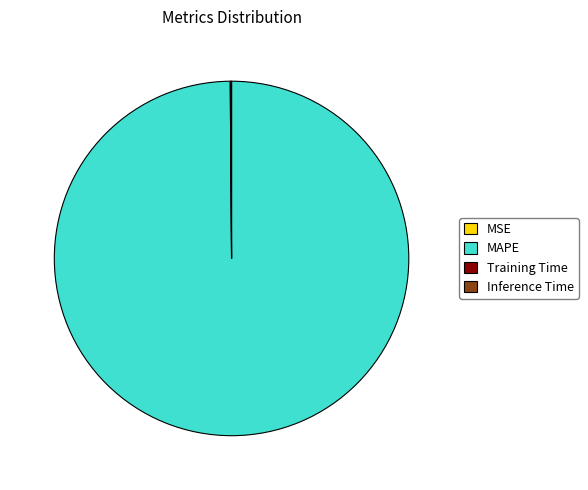

True or false: MAPE accounts for 100% of the total.

True